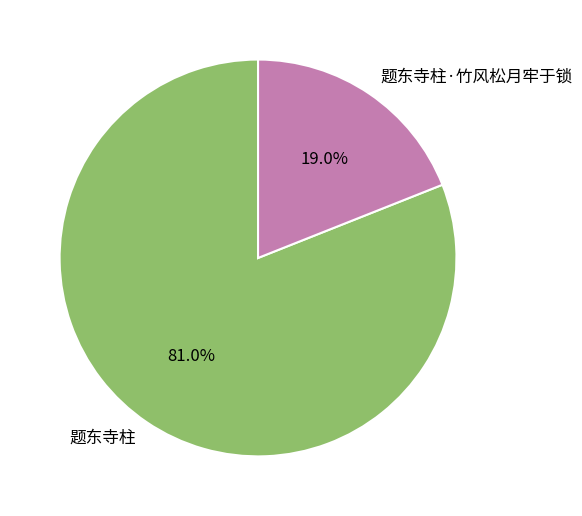

Rank the categories by value from highest to lowest.

题东寺柱, 题东寺柱·竹风松月牢于锁